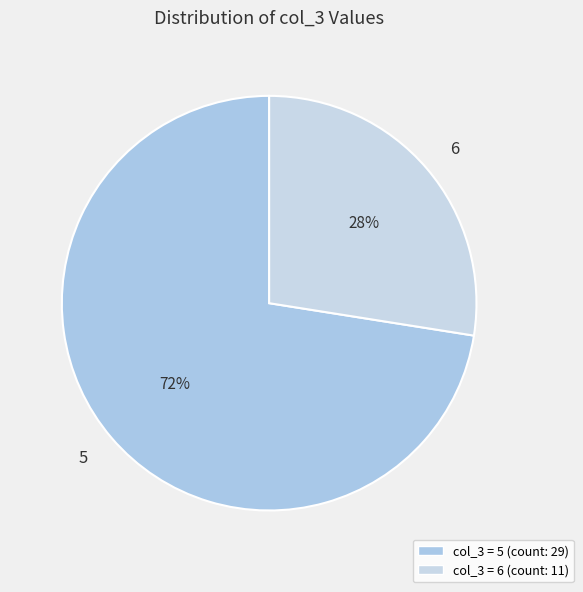

What is the largest slice in the pie chart?

5